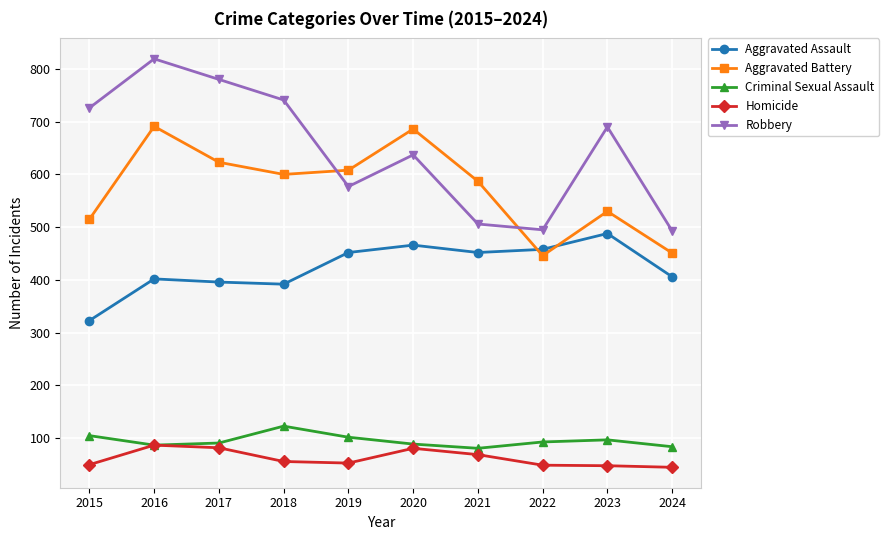

What is the difference between the highest and lowest values at 2024?

448